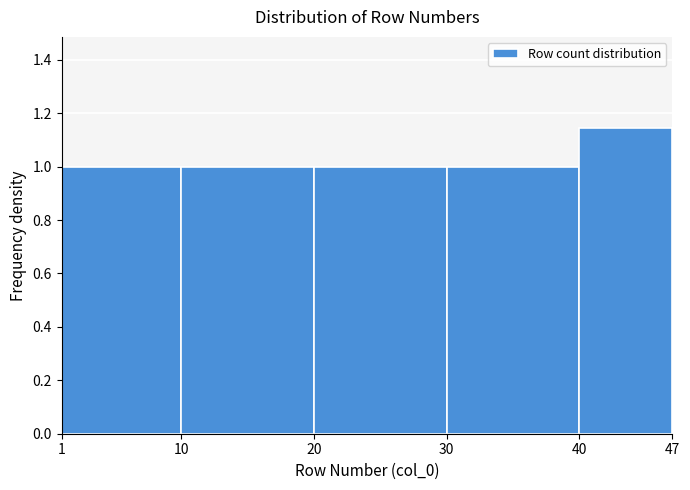

Reading left to right, list every bar in this chart as the range it spans on the x-axis followed by its height. The values are not printed on the chart, so give them approximately, as read against the axis.

1 to 10: 1.00
10 to 20: 1.00
20 to 30: 1.00
30 to 40: 1.00
40 to 47: 1.14